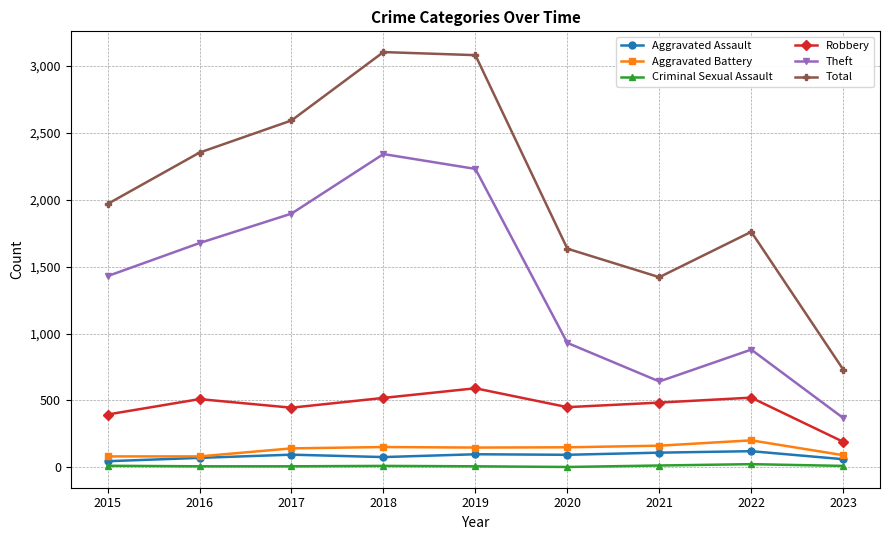

Read the Total value at 2023.

731